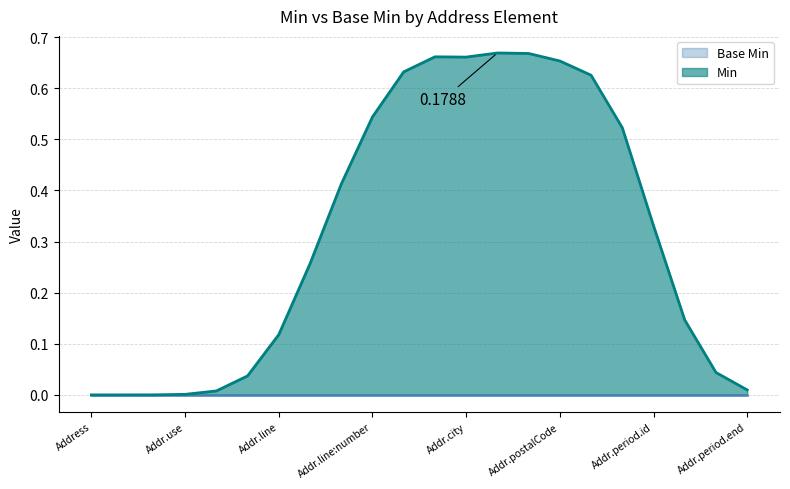

The Min series shows 2 at Address.period. True or false?

False